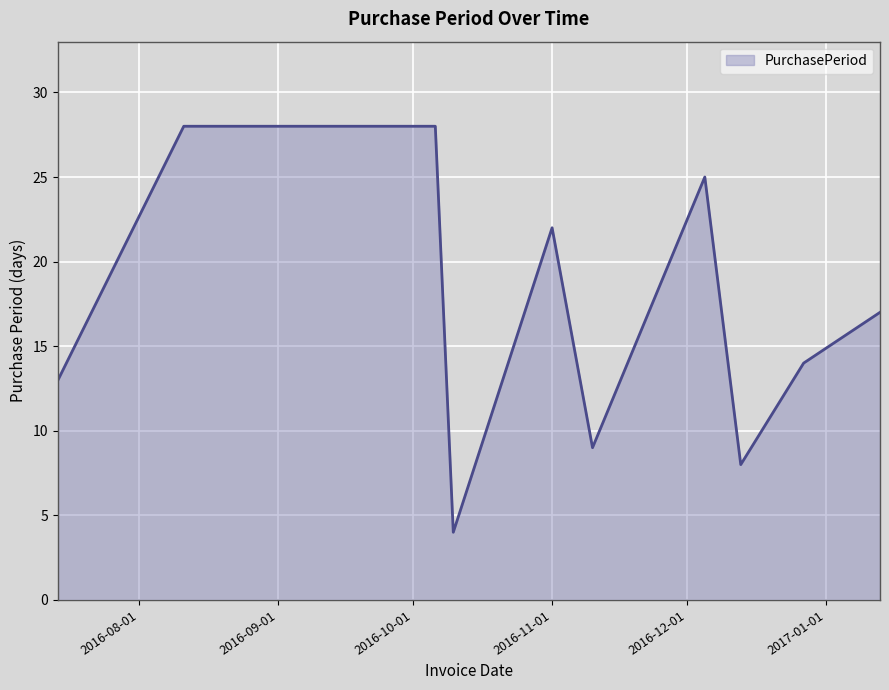

What is the maximum value shown in the chart?

28